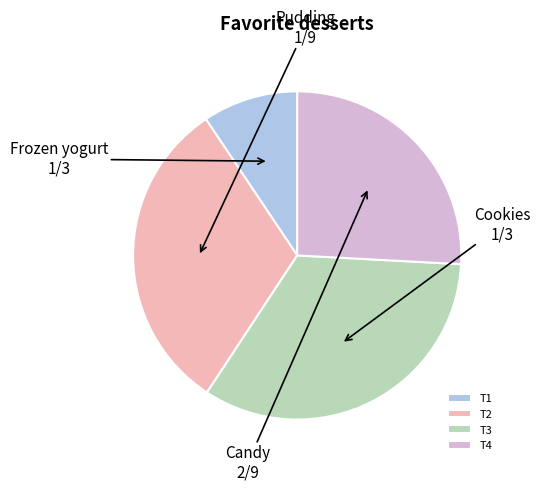

Which slice is the largest?

T3